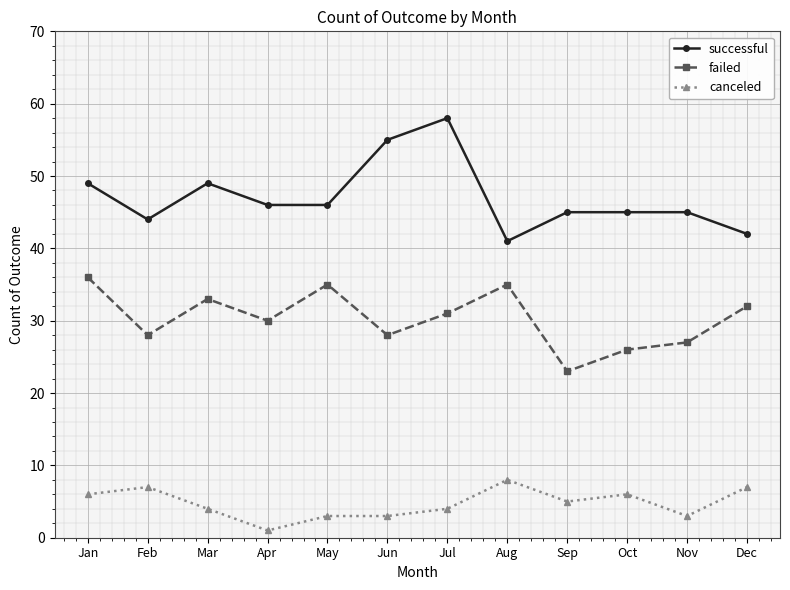

True or false: successful and canceled intersect in this chart.

False